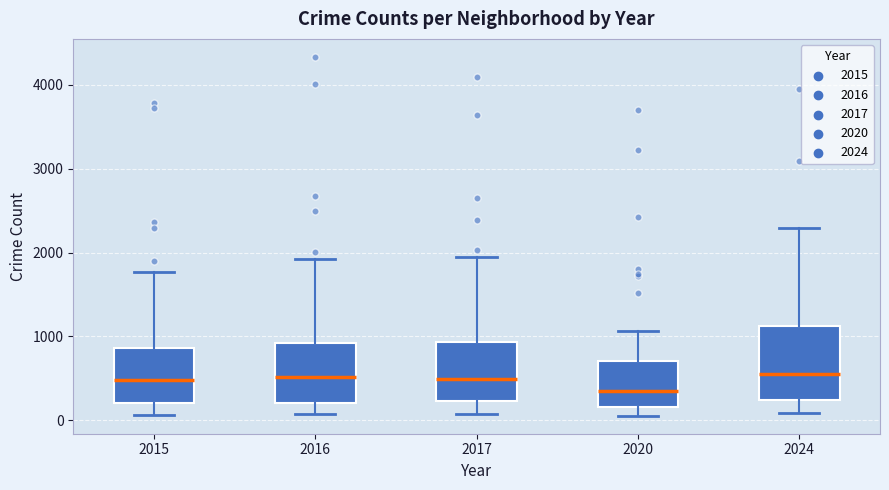

Where is the upper edge of the box at x = 2020 on the y-axis? The values are not printed on the chart, so give them approximately, as read against the axis.

700